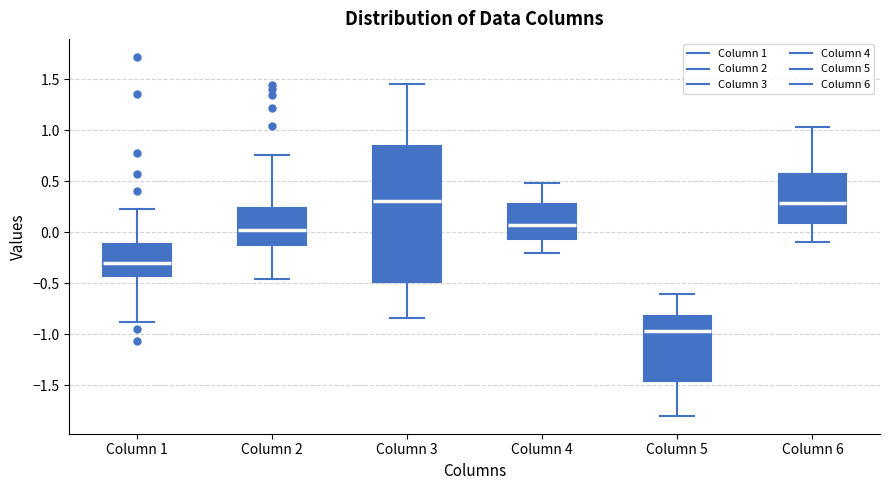

Where does the lower whisker of the box for Column 4 end on the y-axis? The values are not printed on the chart, so give them approximately, as read against the axis.

-0.20